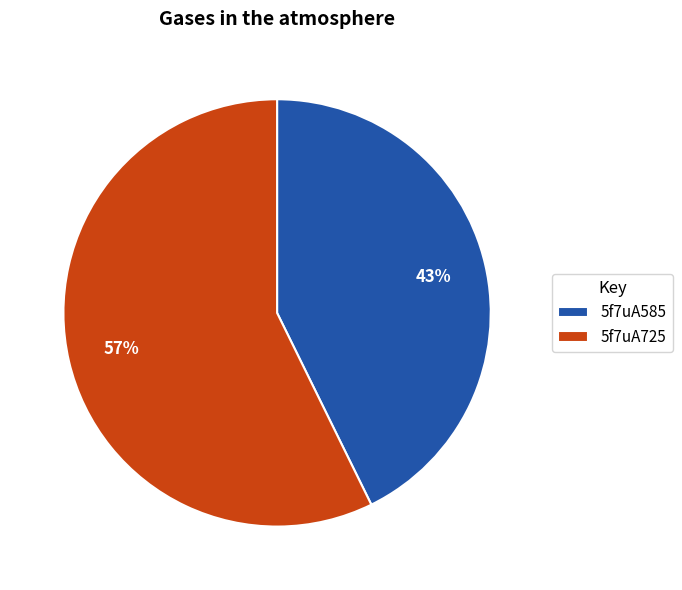

What percentage is the 5f7uA725 slice, to the nearest percent?

57%